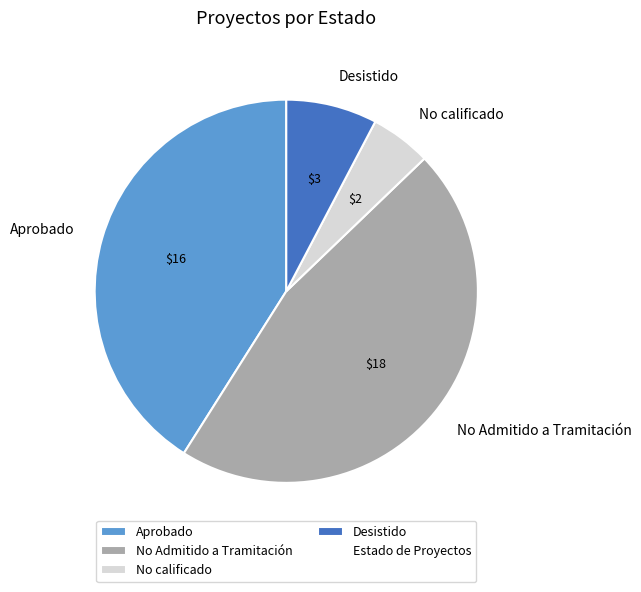

Between No Admitido a Tramitación and Desistido, which is larger?

No Admitido a Tramitación